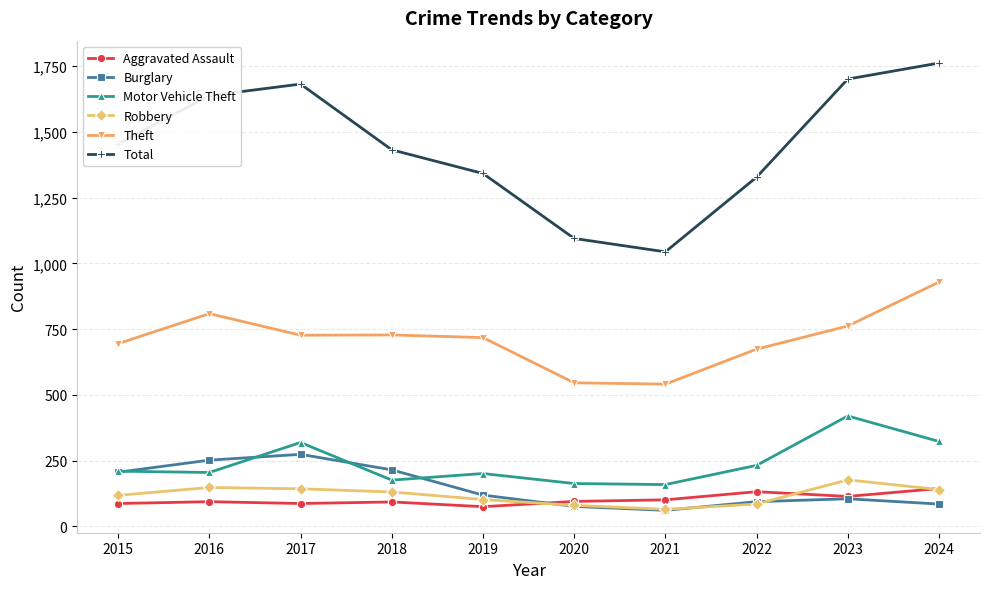

True or false: Robbery has a value of 56 at 2018.

False